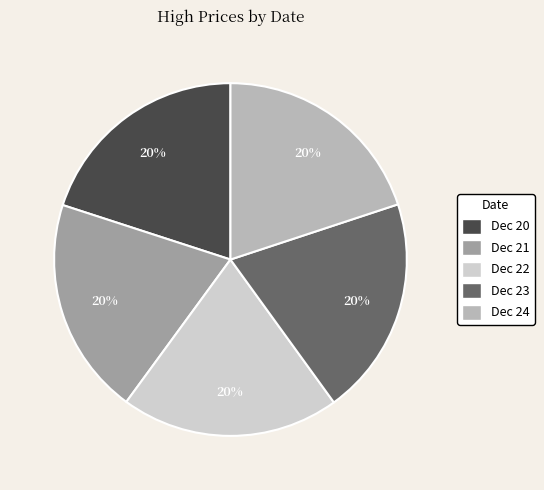

Count the number of slices in the pie.

5